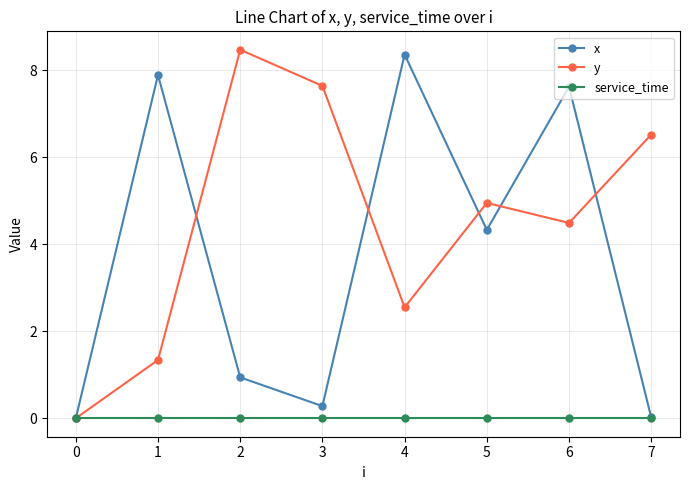

What is the difference between the highest and lowest values at 3?

7.6